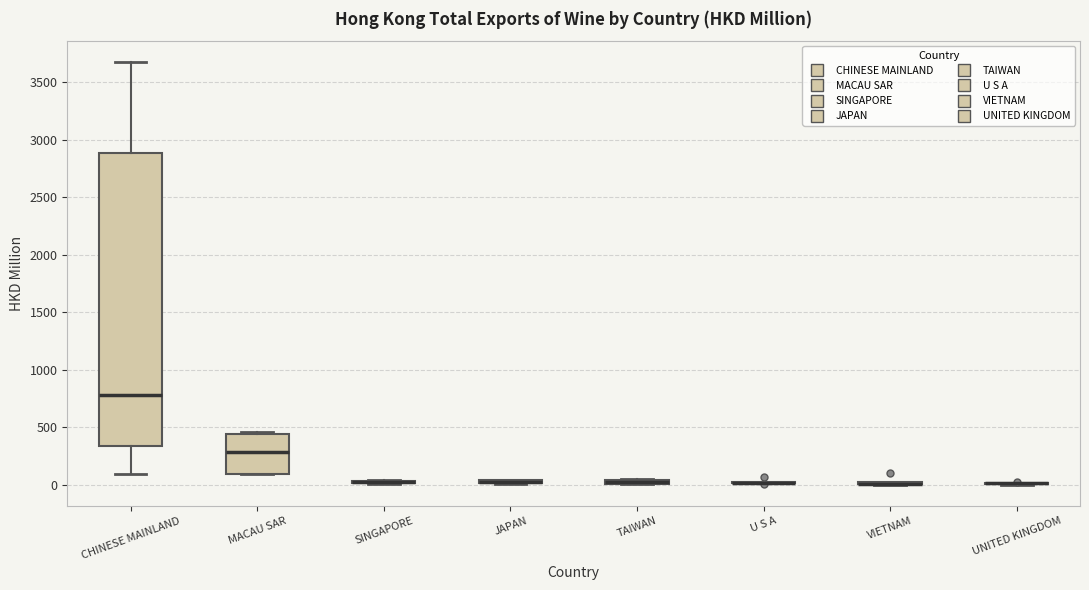

Comparing the boxes themselves (not the whiskers), which one is the tallest?

CHINESE MAINLAND